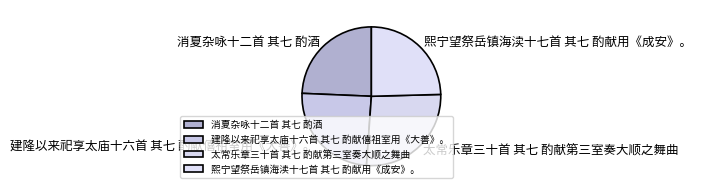

Combined, do 太常乐章三十首 其七 酌献第三室奏大顺之舞曲 and 消夏杂咏十二首 其七 酌酒 account for over 50%?

Yes